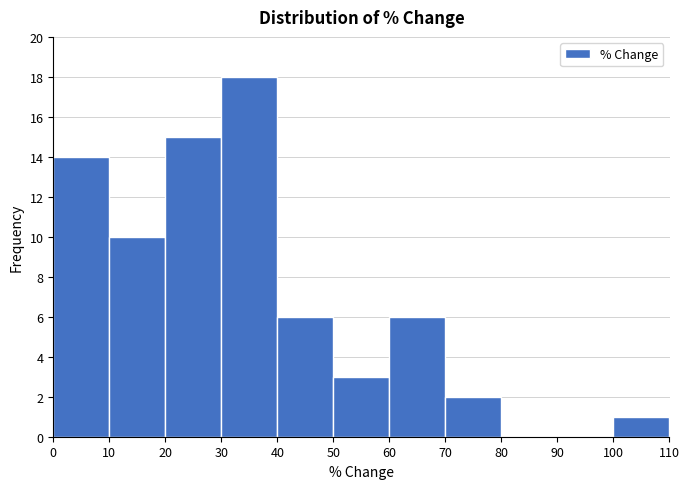

How tall is the bar that spans 0 to 10 on the x-axis? The values are not printed on the chart, so give them approximately, as read against the axis.

14